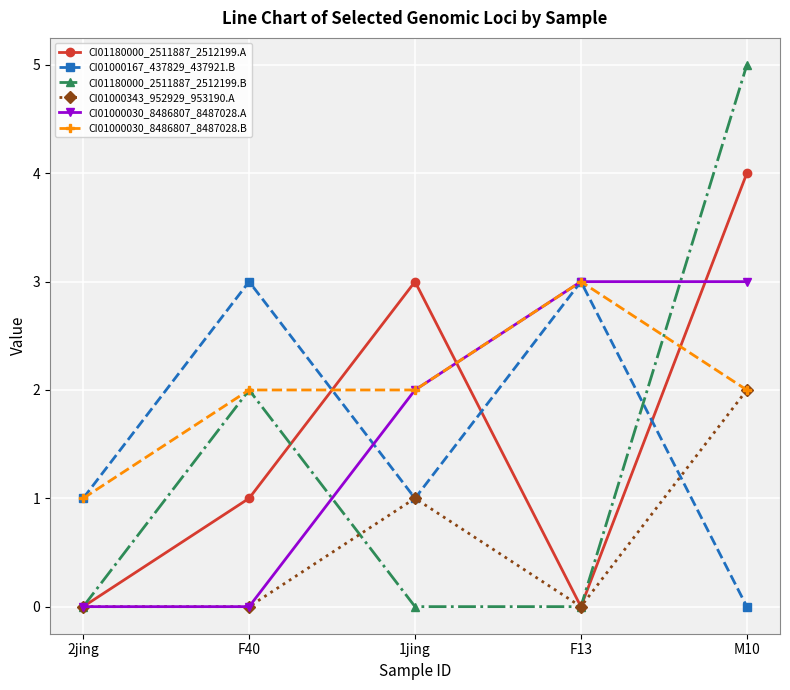

What is the difference between the maximum and minimum values in the CI01000030_8486807_8487028.B series?

2